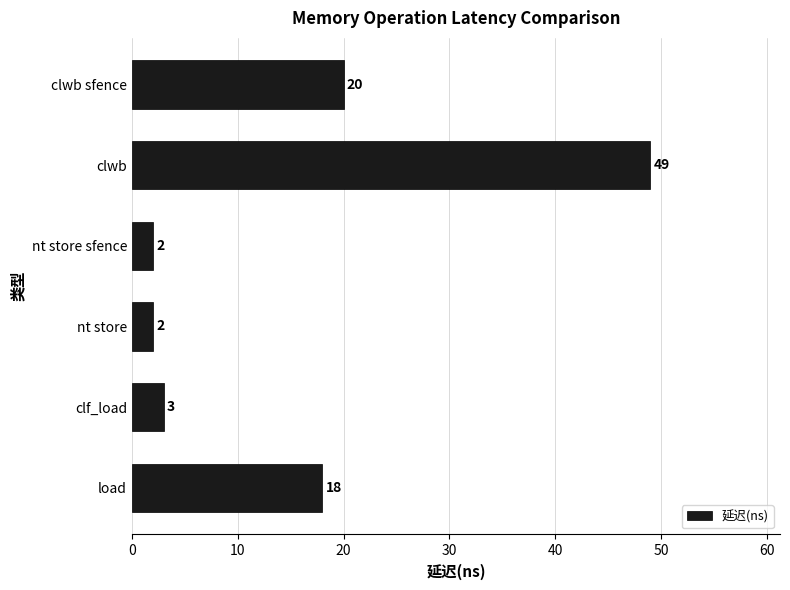

Which category has the highest value across all series?

clwb